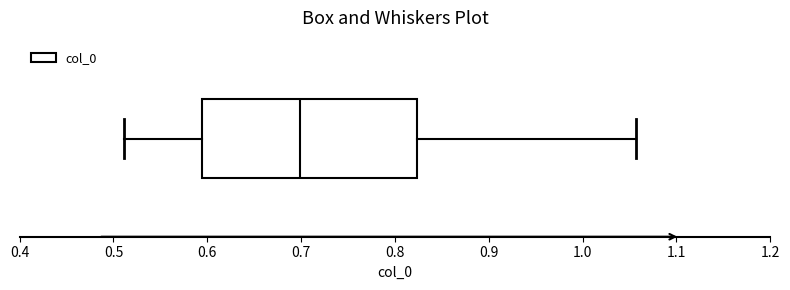

Read this box plot against the x-axis: the position of the median line, the range covered by the box, and the ends of both whiskers. The values are not printed on the chart, so give them approximately, as read against the axis.

median 0.70, box 0.59 to 0.82, whiskers 0.51 to 1.06